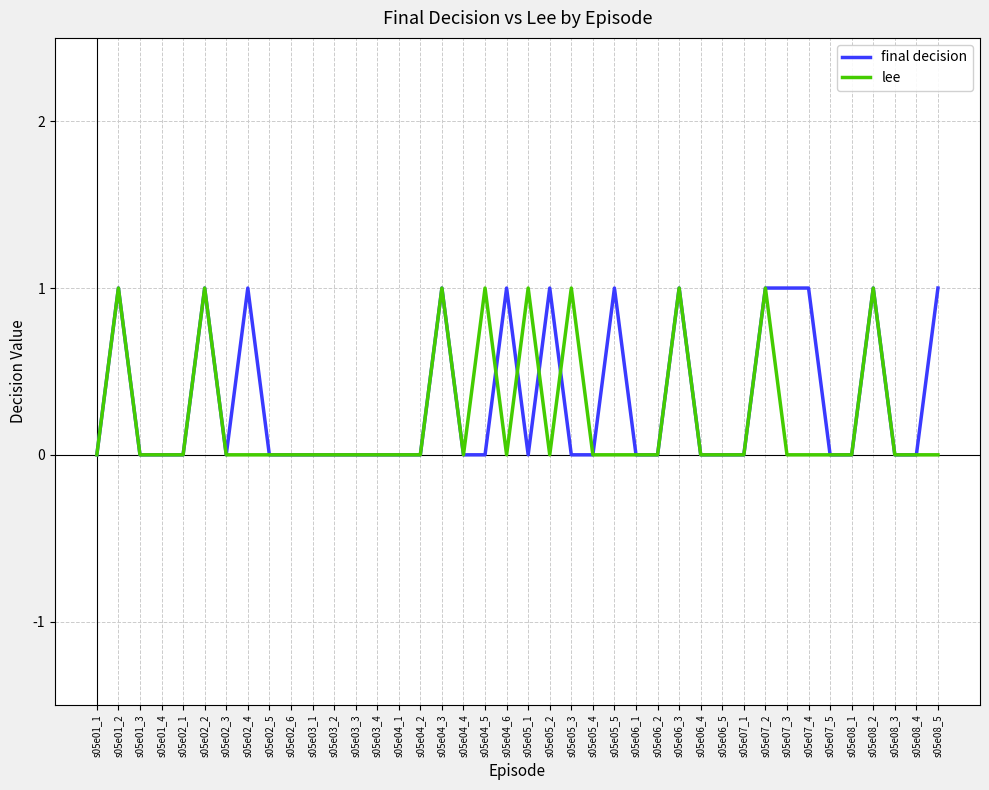

Is the value of lee at s05e07_4 greater than the value of final decision at s05e07_4?

No